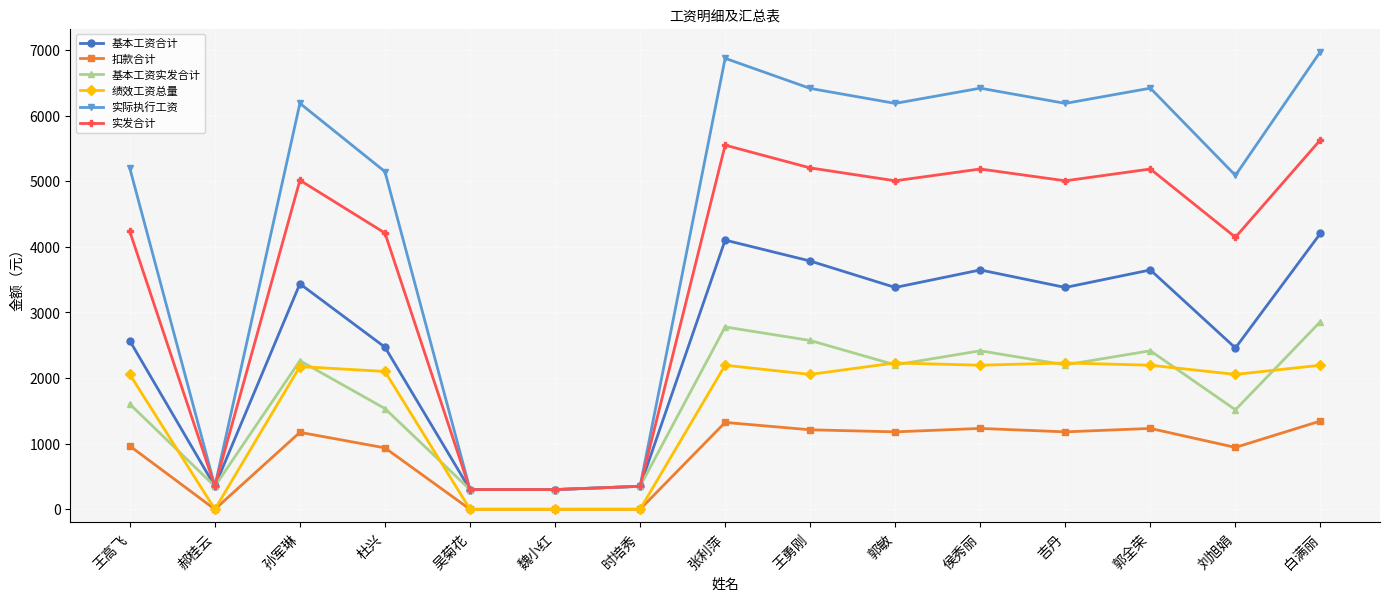

Does the chart have visible grid lines?

Yes